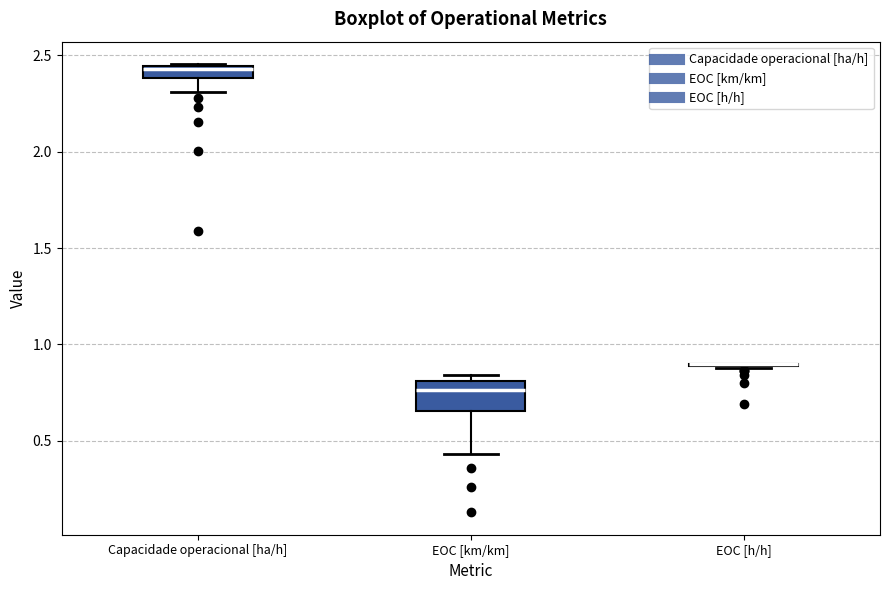

Where does the lower whisker of the box for EOC [km/km] end on the y-axis? The values are not printed on the chart, so give them approximately, as read against the axis.

0.45